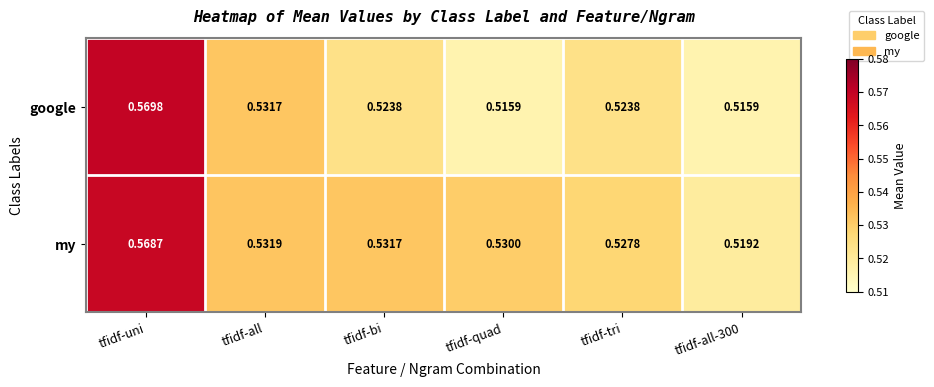

Which series has the largest range (max minus min)?

google